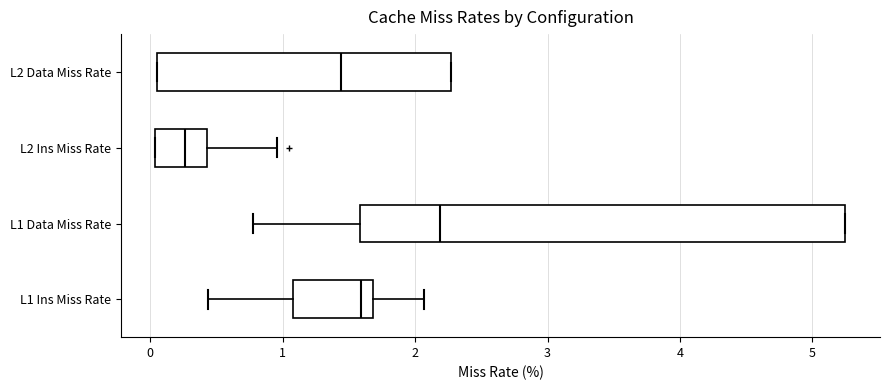

Which box is the widest, from its left edge to its right edge?

L1 Data Miss Rate